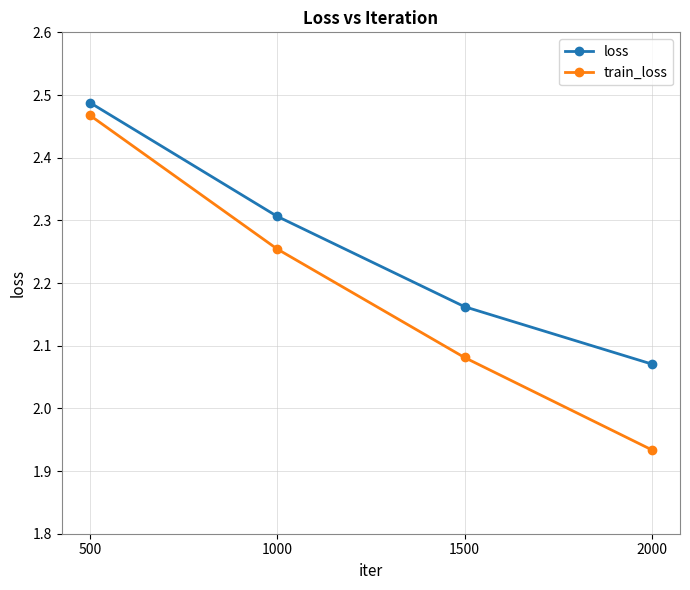

Where does the train_loss series first go above 2?

500